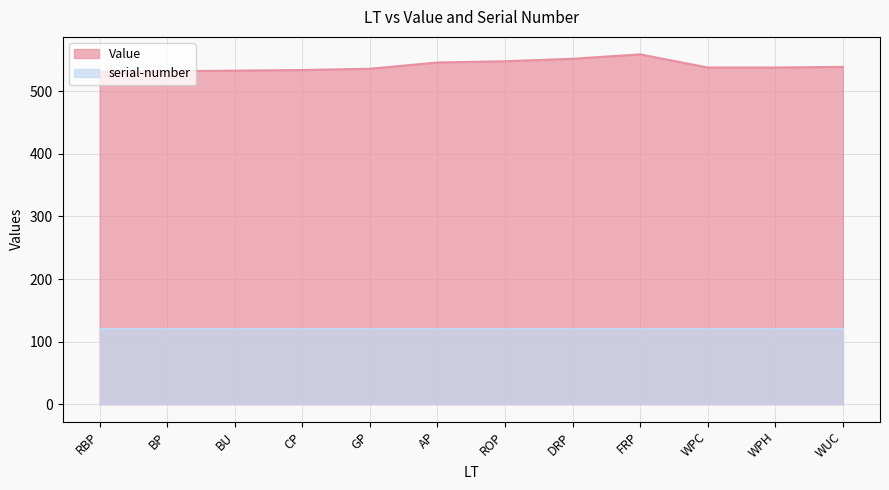

True or false: the data shows 914 at FRP.

False